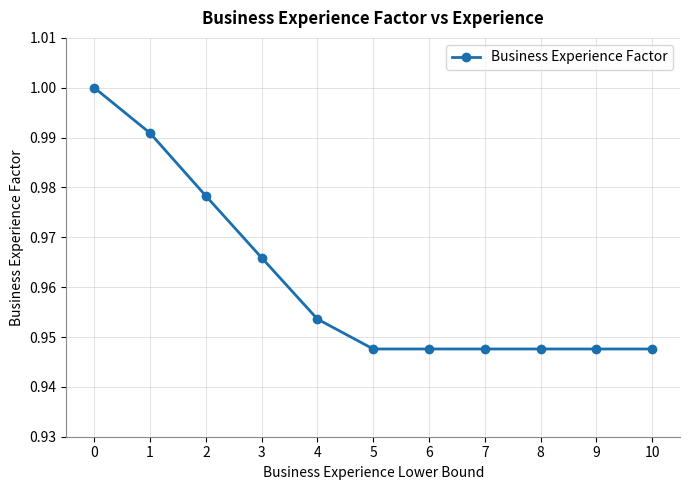

True or false: the data shows 1.4 at 6.

False